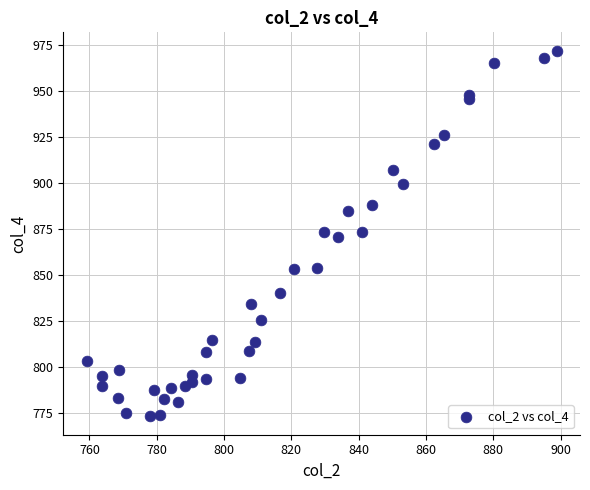

What is the range of Y values (max minus min)?

198.9